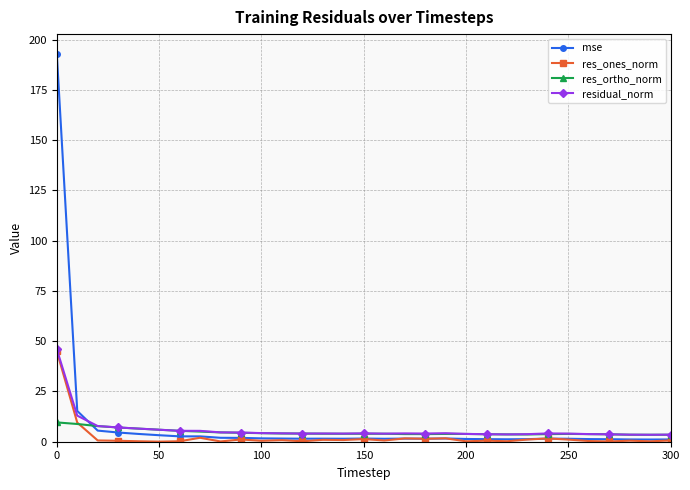

What is the maximum value for res_ortho_norm?

9.6